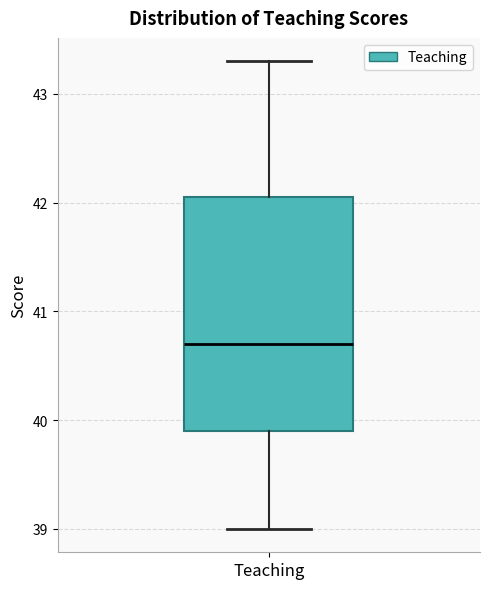

Read this box plot against the y-axis: the position of the median line, the range covered by the box, and the ends of both whiskers. The values are not printed on the chart, so give them approximately, as read against the axis.

median 40.7, box 39.9 to 42.1, whiskers 39.0 to 43.3